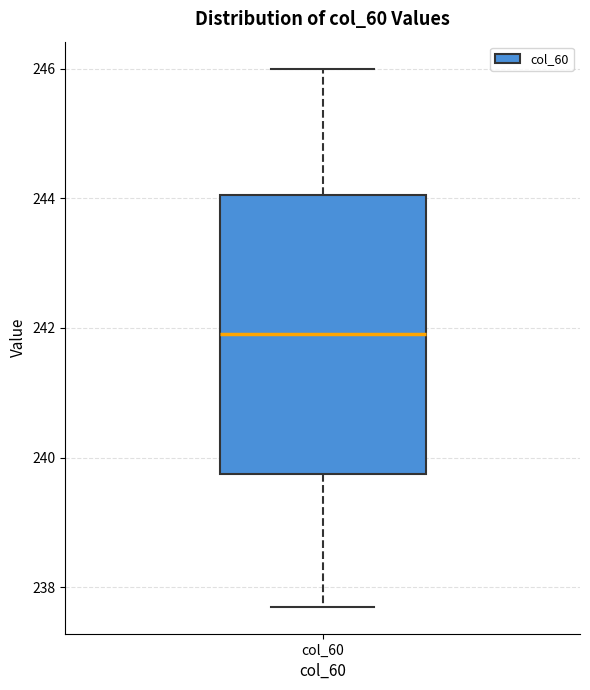

Transcribe this box plot: give where the median line is, the range the box spans, and where the two whiskers end, as read against the y-axis. The values are not printed on the chart, so give them approximately, as read against the axis.

median 242.0, box 239.8 to 244.0, whiskers 237.8 to 246.0